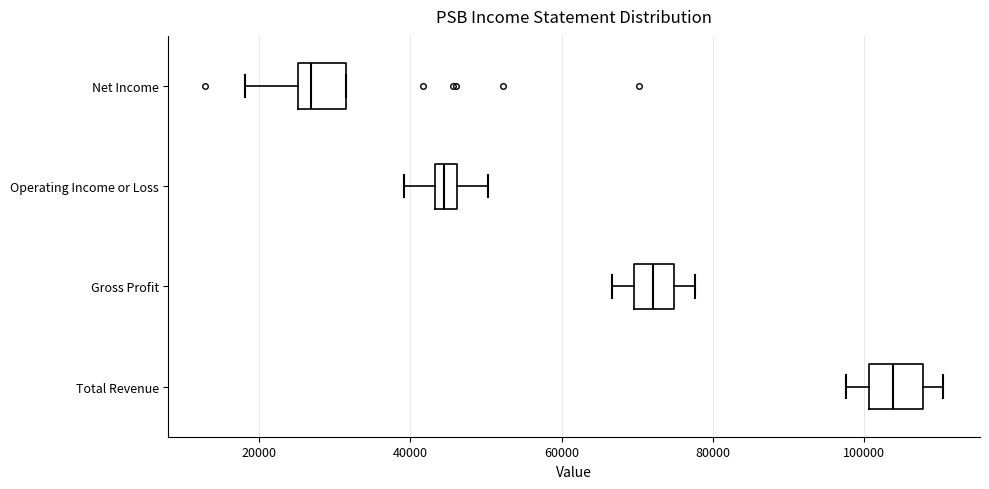

Where is the left edge of the box for Total Revenue on the x-axis? The values are not printed on the chart, so give them approximately, as read against the axis.

100000